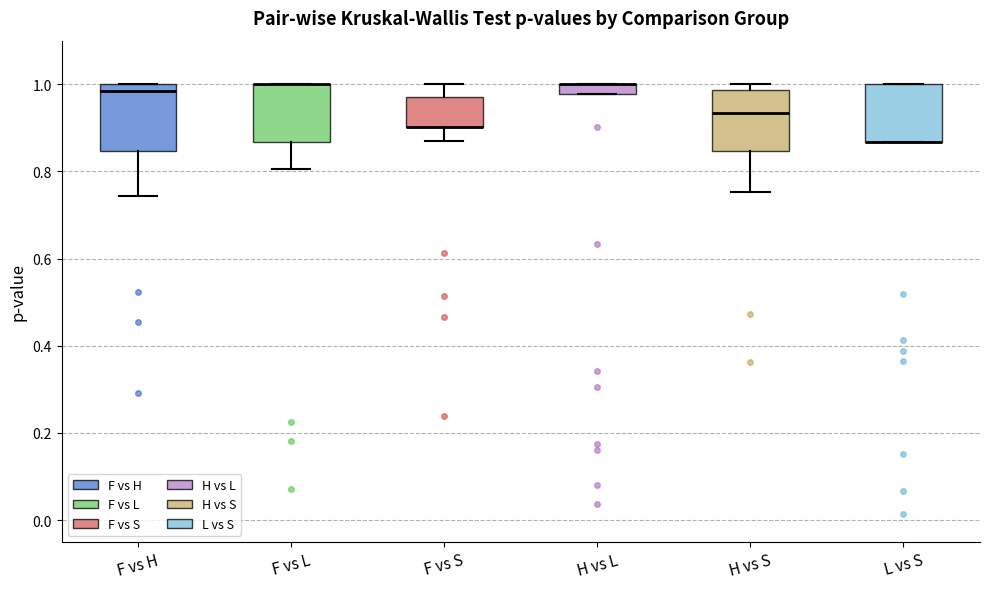

Where is the lower edge of the box for F vs L on the y-axis? The values are not printed on the chart, so give them approximately, as read against the axis.

0.86